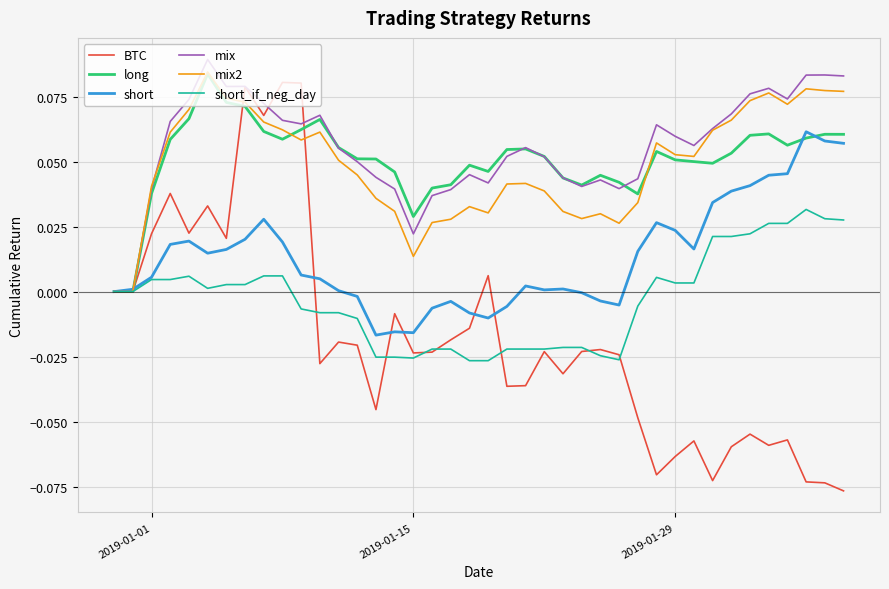

Which series has the largest range (max minus min)?

BTC